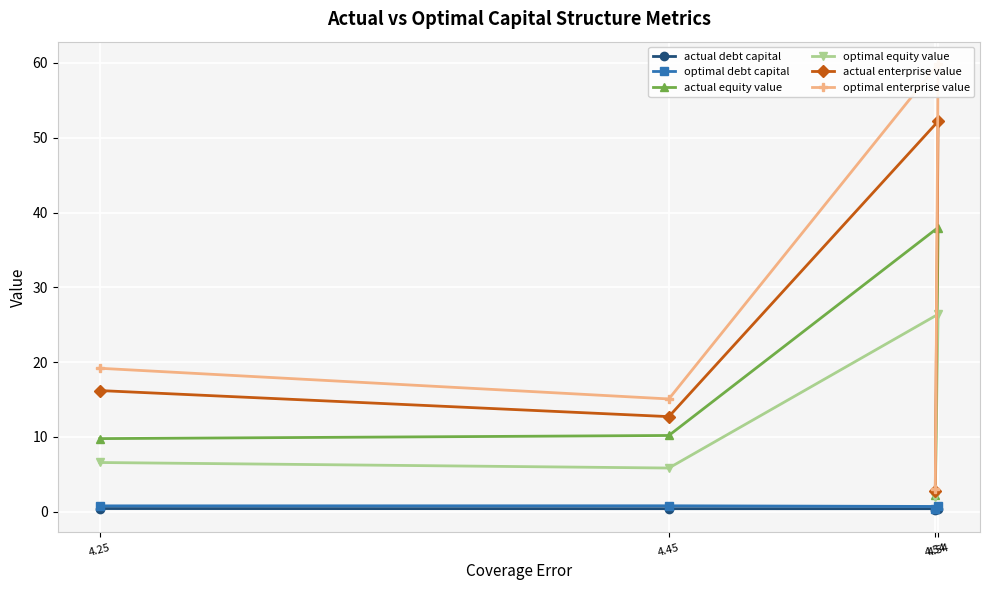

Between 4.25 and 4.54, which is larger?

4.25